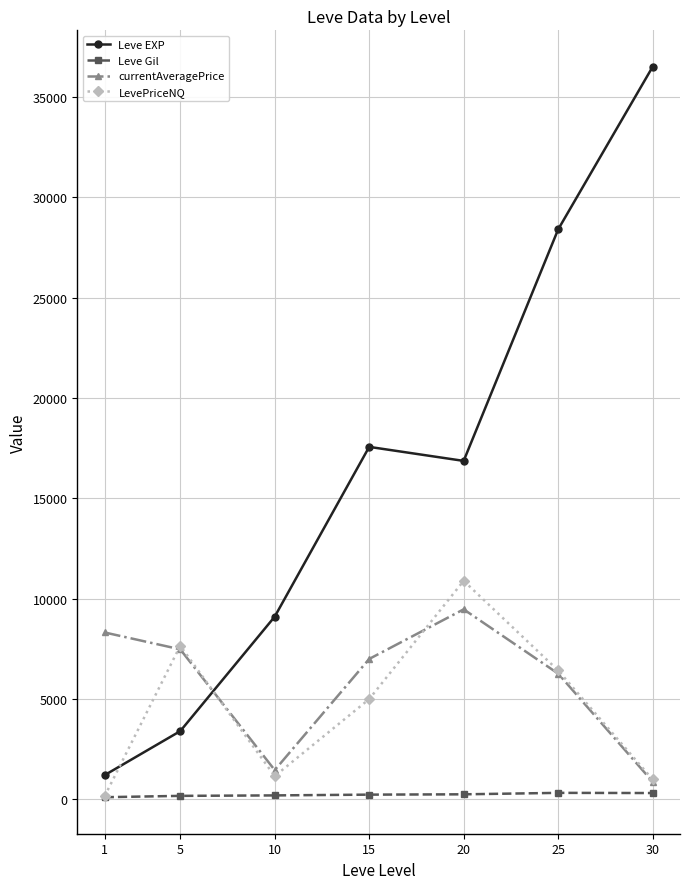

Is it true that Leve Gil equals 329.7 at 25?

True